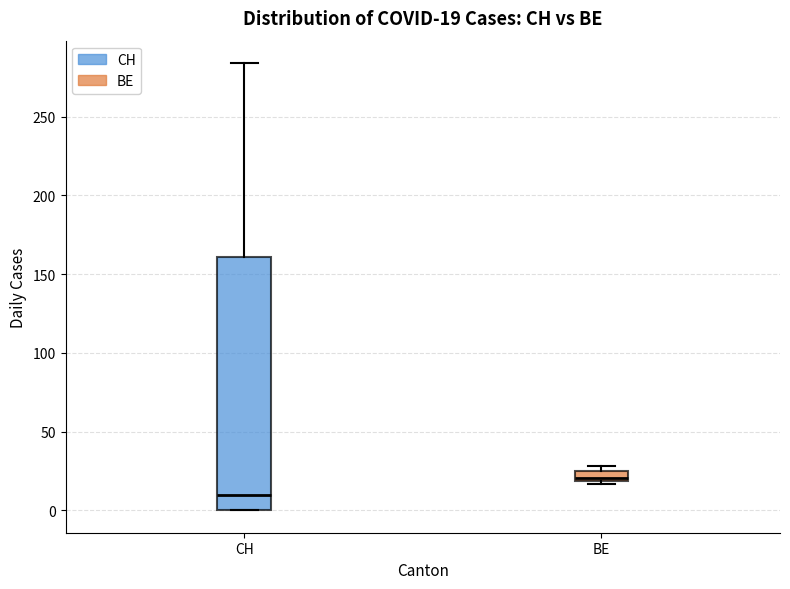

Which box's median line is the highest?

BE